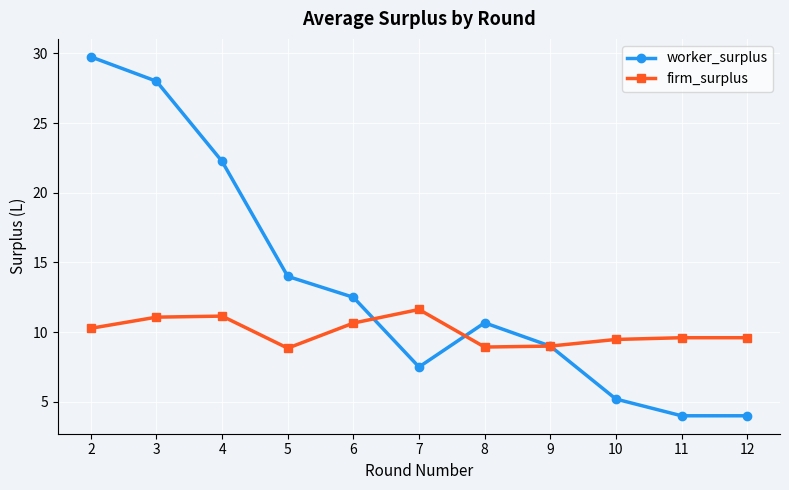

The value of worker_surplus at 4 is 33.6. True or false?

False